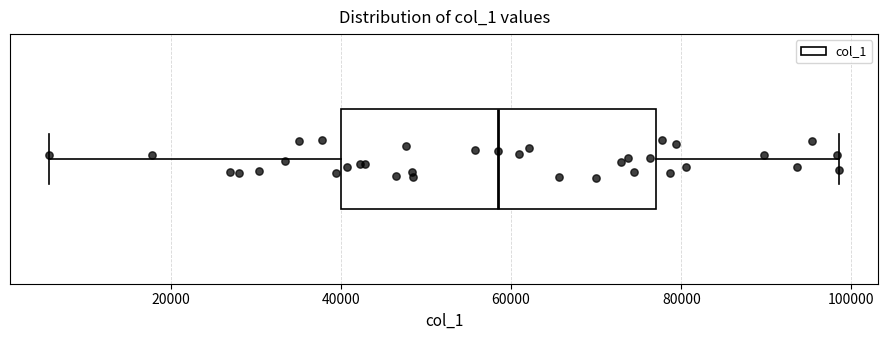

Read this box plot against the x-axis: the position of the median line, the range covered by the box, and the ends of both whiskers. The values are not printed on the chart, so give them approximately, as read against the axis.

median 58000, box 40000 to 78000, whiskers 6000 to 98000